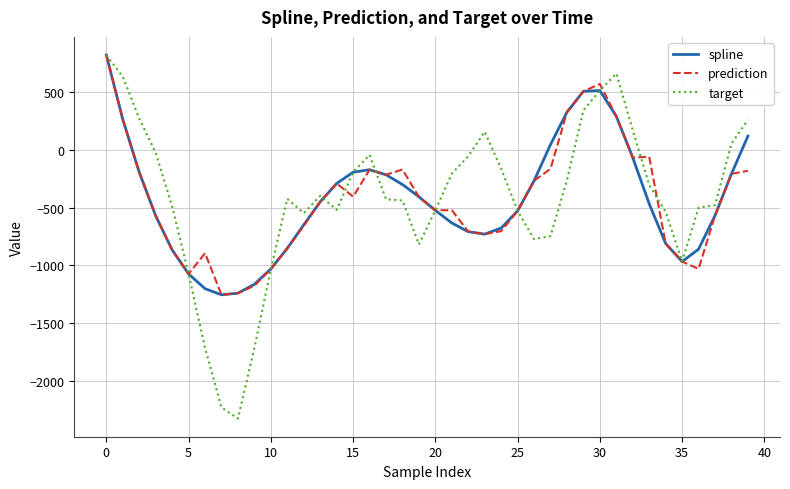

What is the highest value of the prediction series?

824.3